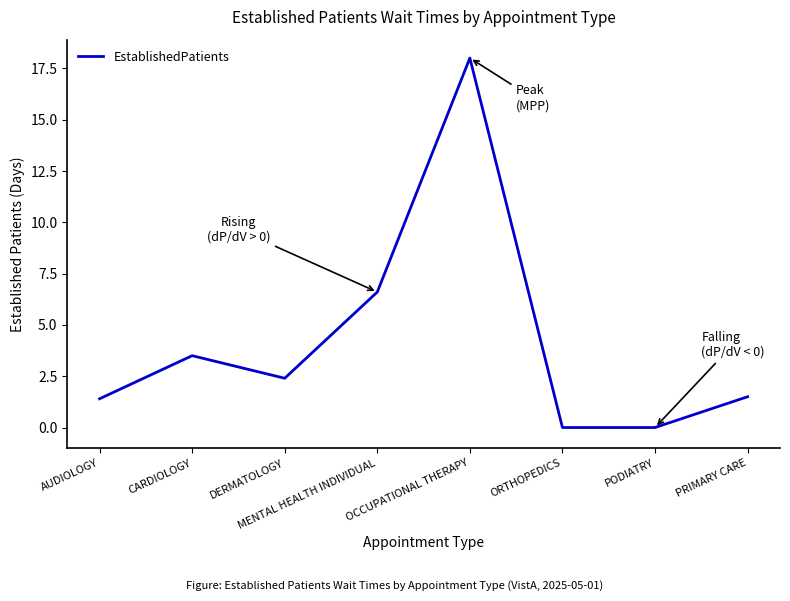

Count the number of values greater than 2.

4